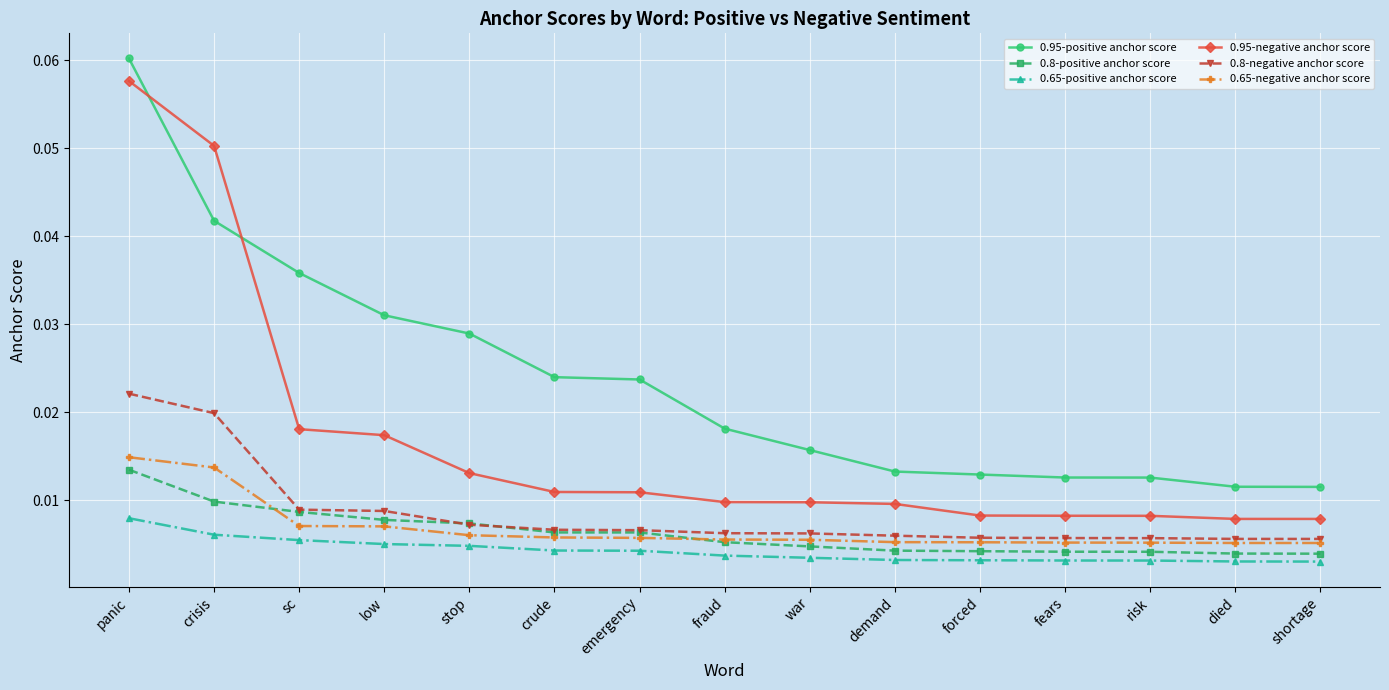

Which label corresponds to the largest value in the chart?

panic